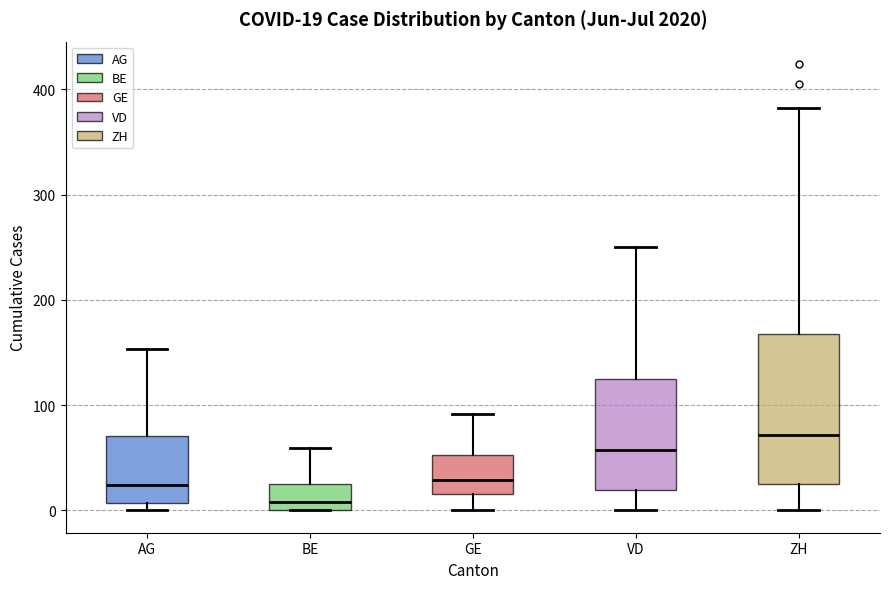

Comparing the boxes themselves (not the whiskers), which one is the tallest?

ZH